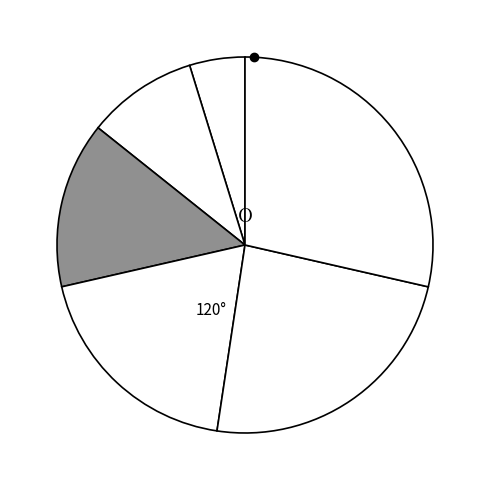

Does any single category account for the majority?

No